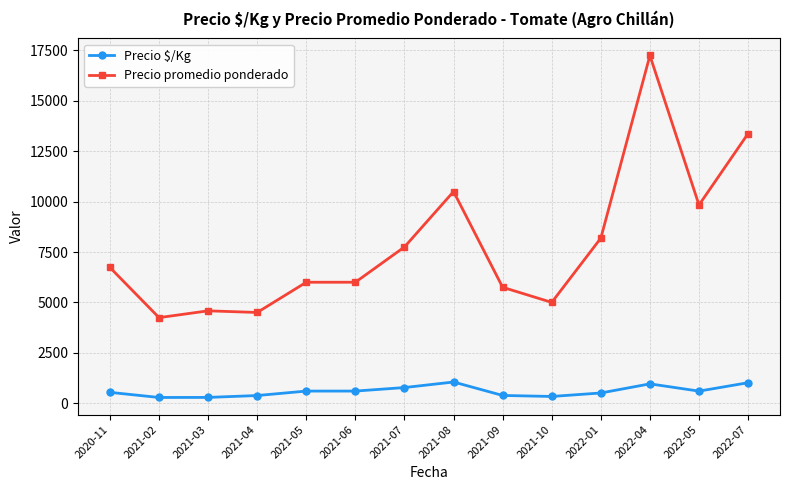

What is the greatest value displayed?

17250.0